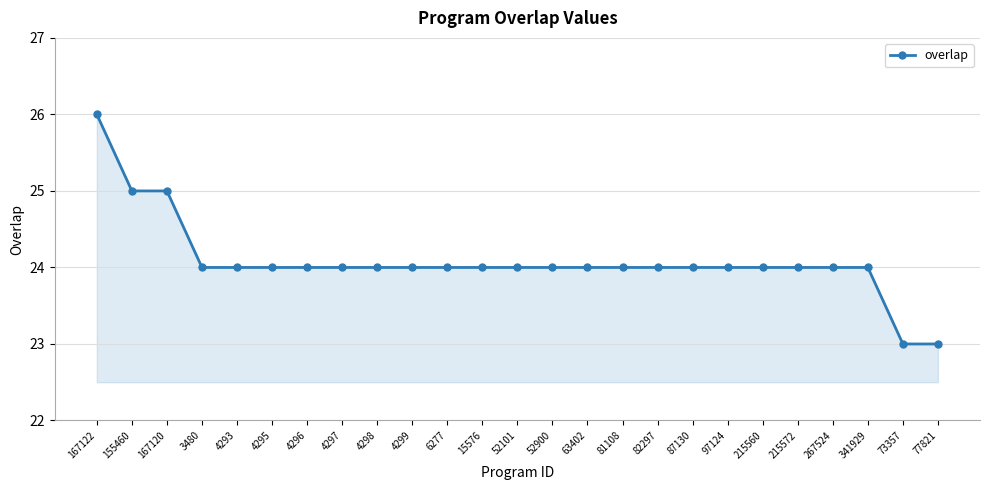

What position from the right is 73357?

2